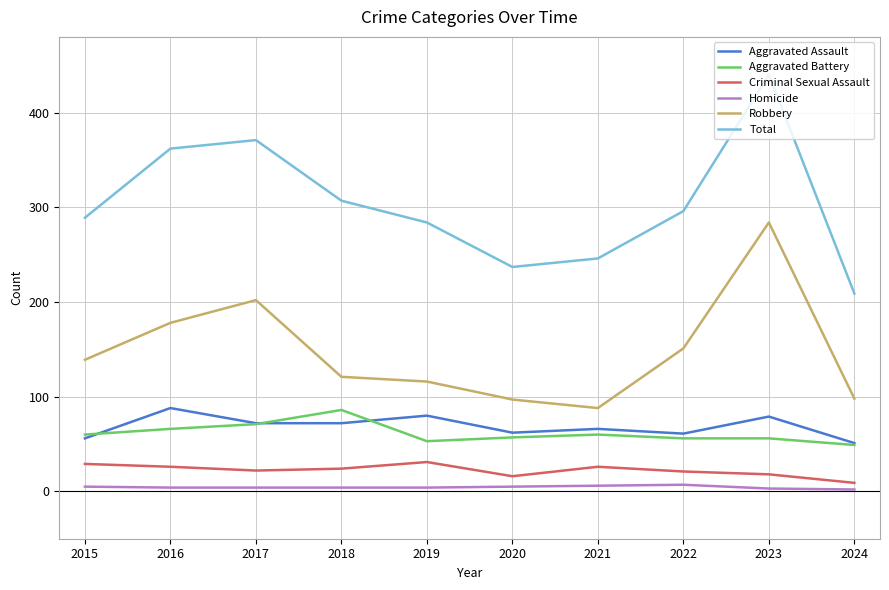

True or false: Aggravated Battery and Criminal Sexual Assault cross at least once.

False